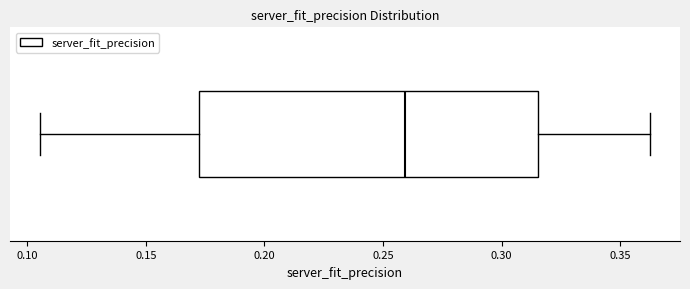

Transcribe this box plot: give where the median line is, the range the box spans, and where the two whiskers end, as read against the x-axis. The values are not printed on the chart, so give them approximately, as read against the axis.

median 0.260, box 0.170 to 0.315, whiskers 0.105 to 0.360